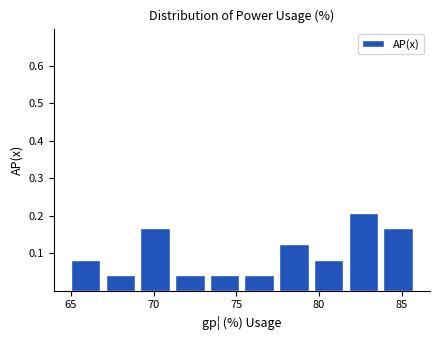

Reading left to right, transcribe this chart: for each bar, give the range it covers on the x-axis and its height. Neither the bar edges nor the heights are printed on the chart, so give them approximately, as read against the axes.

65.0 to 67.1: 0.08
67.1 to 69.2: 0.04
69.2 to 71.3: 0.17
71.3 to 73.4: 0.04
73.4 to 75.5: 0.04
75.5 to 77.6: 0.04
77.6 to 79.7: 0.13
79.7 to 81.8: 0.08
81.8 to 83.9: 0.21
83.9 to 86.0: 0.17